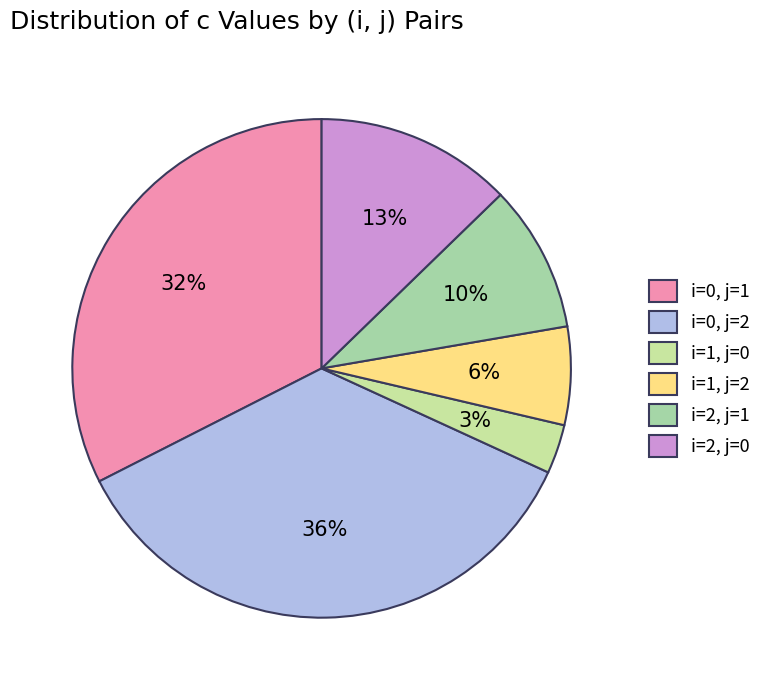

Is the sum of i=2, j=0 and i=0, j=2 greater than half?

No